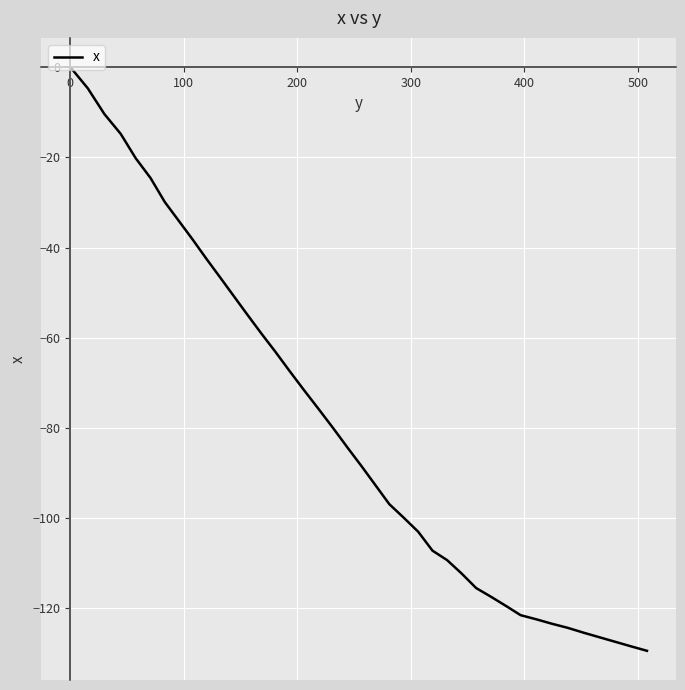

What is the difference between the maximum and minimum values?

129.4